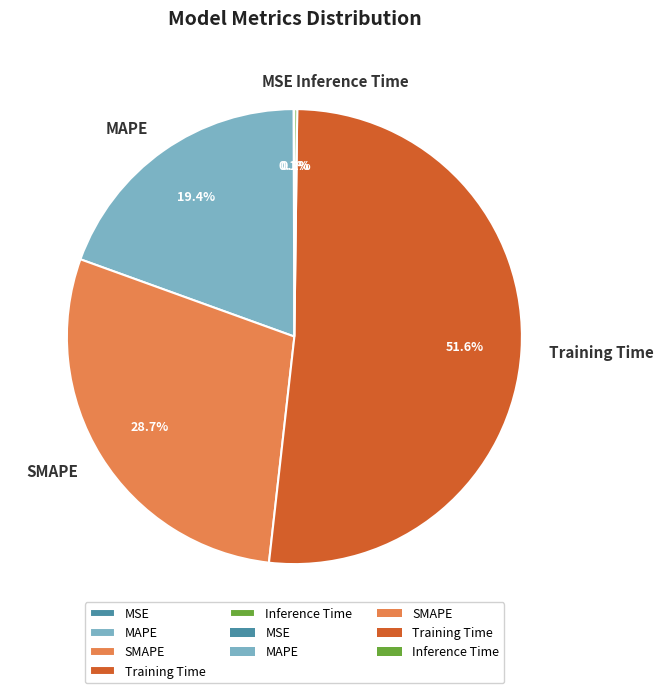

Which slice represents more than half of the pie?

Training Time